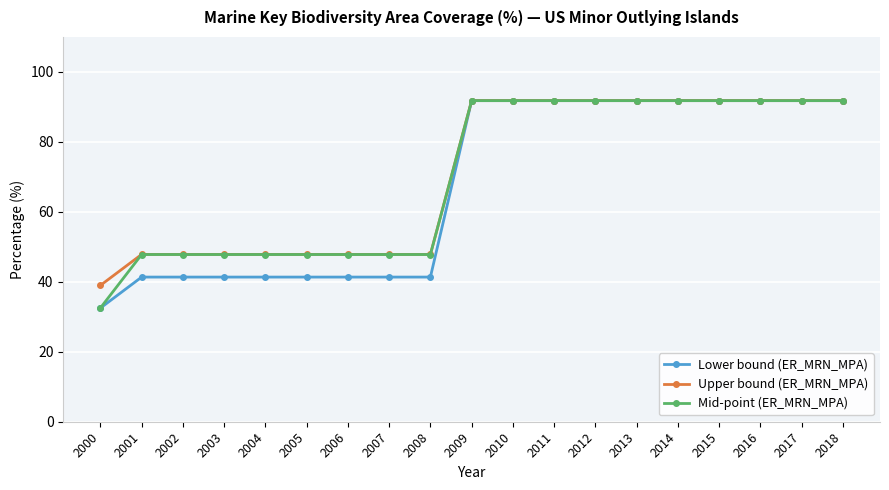

Reading right to left, extract all data points from this chart.

Lower bound (ER_MRN_MPA): 2018=91.8	2017=91.8	2016=91.8	2015=91.8	2014=91.8	2013=91.8	2012=91.8	2011=91.8	2010=91.8	2009=91.8	2008=41.4	2007=41.4	2006=41.4	2005=41.4	2004=41.4	2003=41.4	2002=41.4	2001=41.4	2000=32.5
Upper bound (ER_MRN_MPA): 2018=91.8	2017=91.8	2016=91.8	2015=91.8	2014=91.8	2013=91.8	2012=91.8	2011=91.8	2010=91.8	2009=91.8	2008=47.8	2007=47.8	2006=47.8	2005=47.8	2004=47.8	2003=47.8	2002=47.8	2001=47.8	2000=39.0
Mid-point (ER_MRN_MPA): 2018=91.8	2017=91.8	2016=91.8	2015=91.8	2014=91.8	2013=91.8	2012=91.8	2011=91.8	2010=91.8	2009=91.8	2008=47.8	2007=47.8	2006=47.8	2005=47.8	2004=47.8	2003=47.8	2002=47.8	2001=47.8	2000=32.5